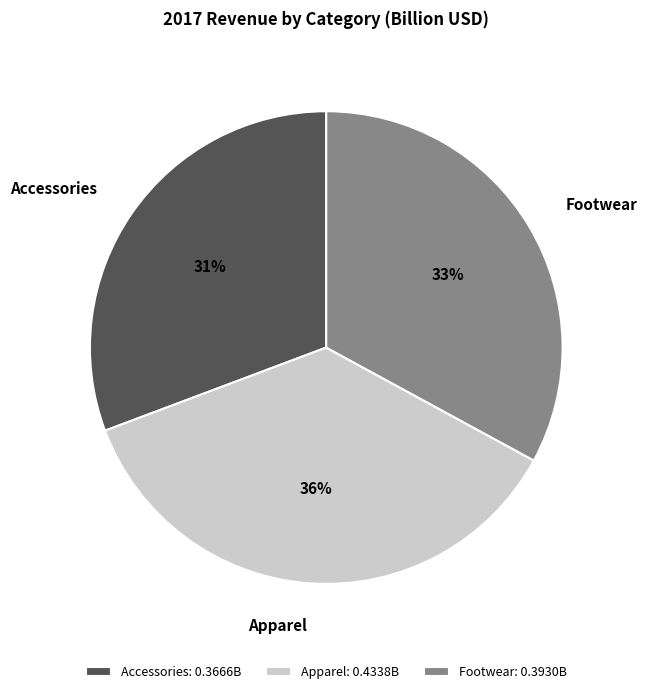

Is it true that Apparel is 36% of the pie?

True